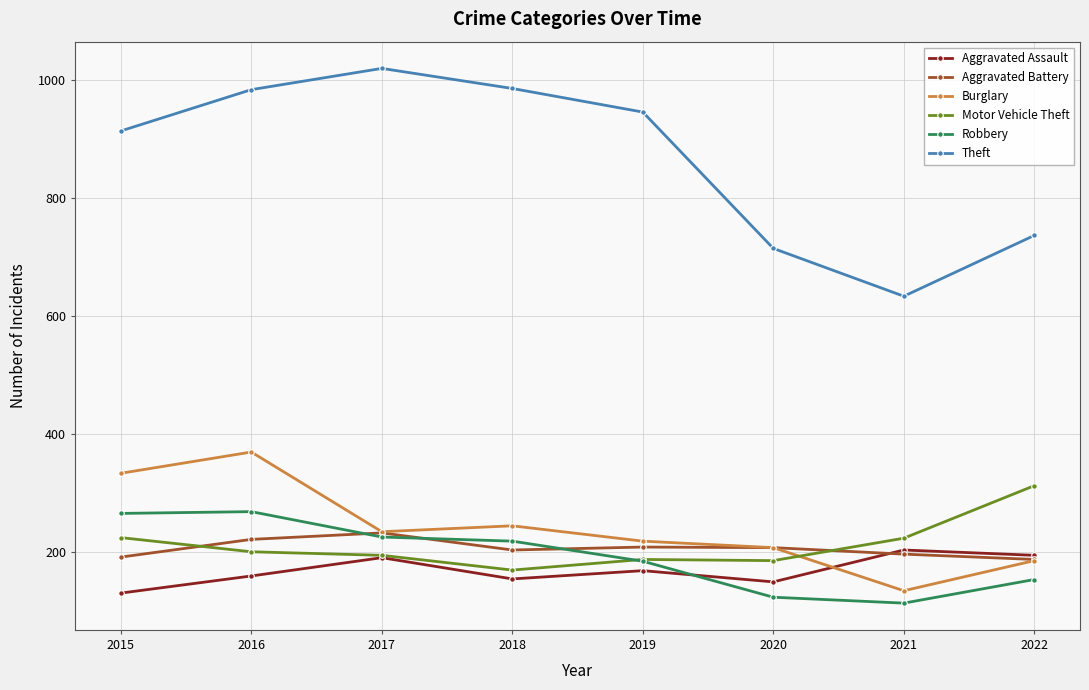

What is the minimum value for Motor Vehicle Theft?

170